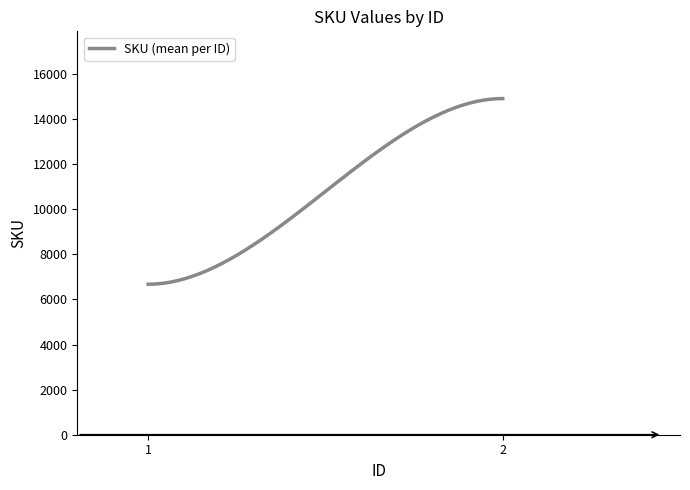

What is the smallest value displayed?

6673.0